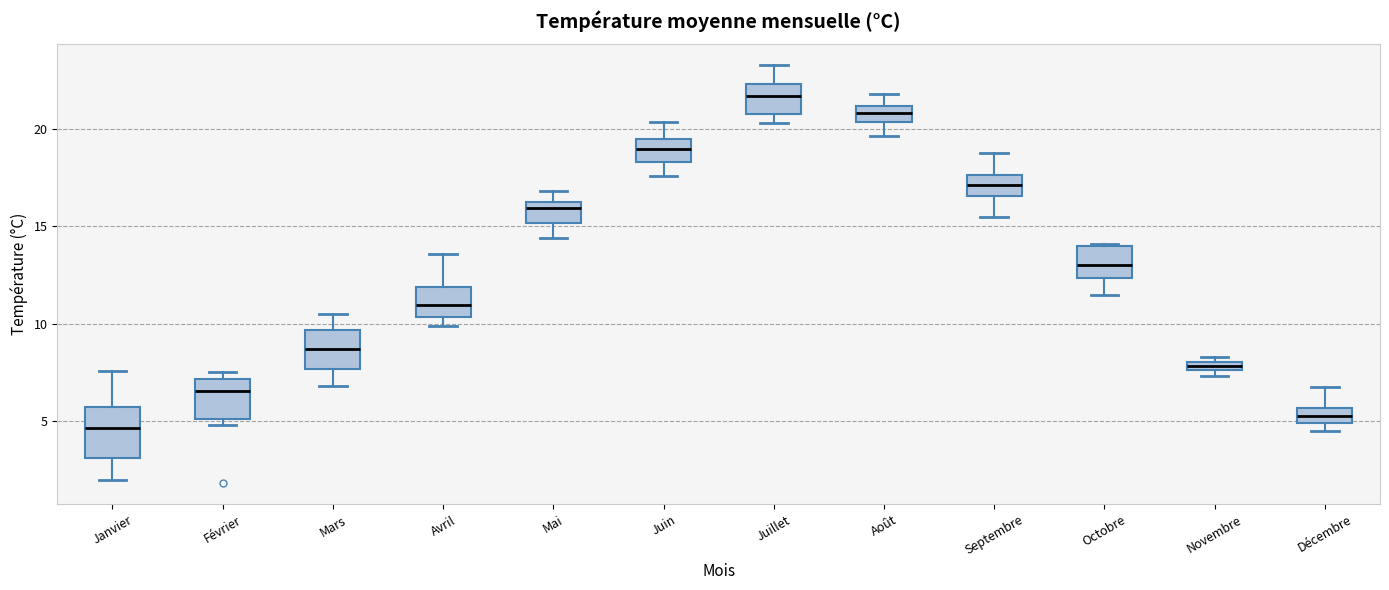

Where is the upper edge of the box for Août on the y-axis? The values are not printed on the chart, so give them approximately, as read against the axis.

21.0